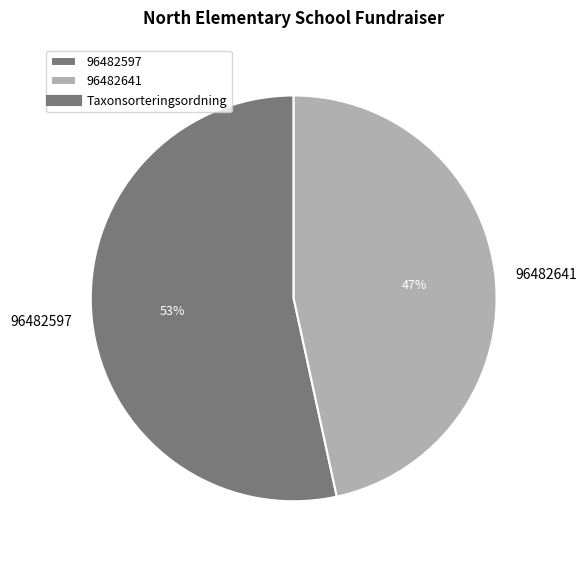

Does 96482597 represent more than half of the total?

Yes